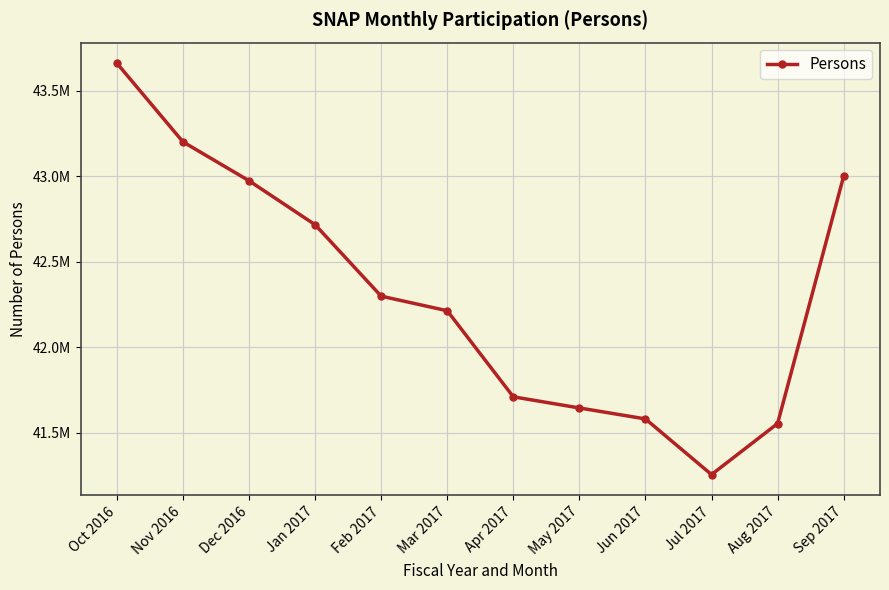

Reading left to right, extract all data points from this chart.

Oct 2016=43660143	Nov 2016=43200201	Dec 2016=42972692	Jan 2017=42715593	Feb 2017=42297791	Mar 2017=42212512	Apr 2017=41709161	May 2017=41643911	Jun 2017=41579842	Jul 2017=41254460	Aug 2017=41552823	Sep 2017=42999474